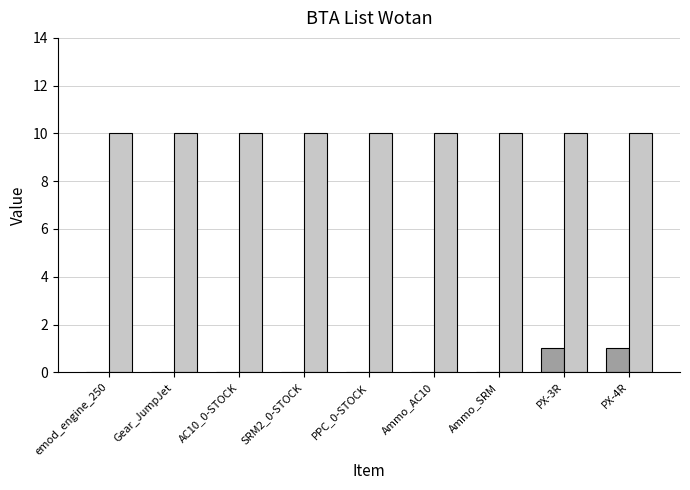

What is the value of the 9th bar from the left?

1